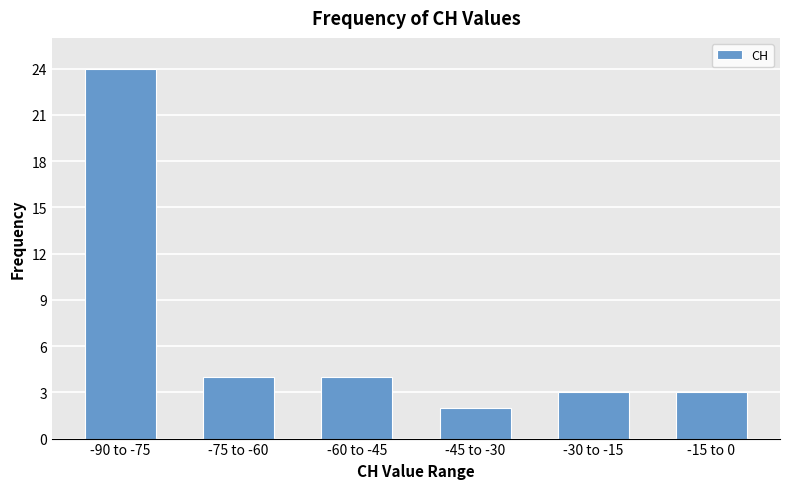

Reading left to right, extract all data points from this chart.

24	4	4	2	3	3